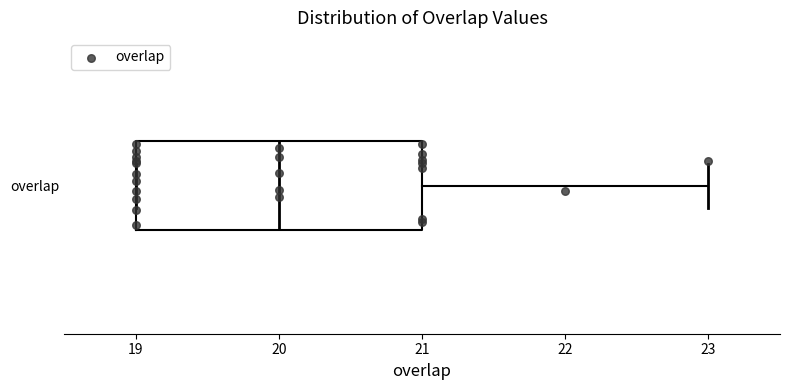

Transcribe this box plot: give where the median line is, the range the box spans, and where the two whiskers end, as read against the x-axis. The values are not printed on the chart, so give them approximately, as read against the axis.

median 20, box 19 to 21, whiskers 19 to 23